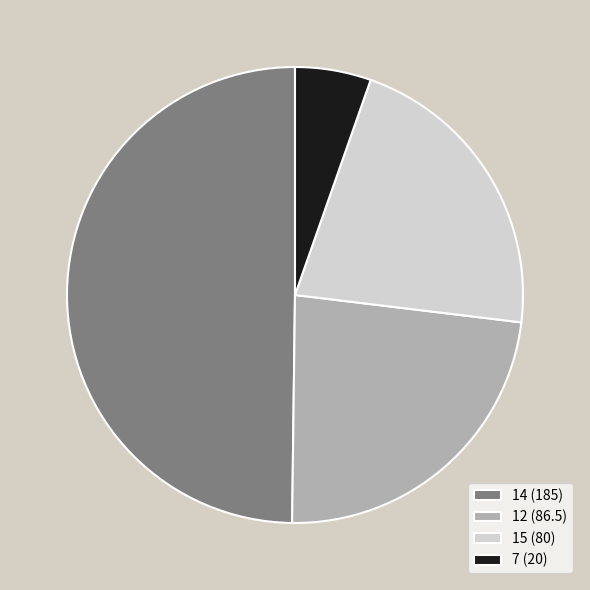

Is the sum of 14 and 7 greater than half?

Yes